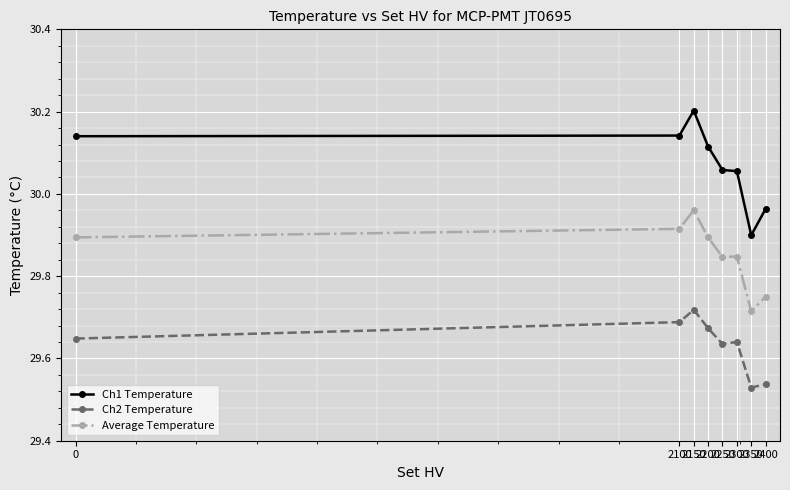

Count the Ch1 Temperature values in the range 30 to 31.

6